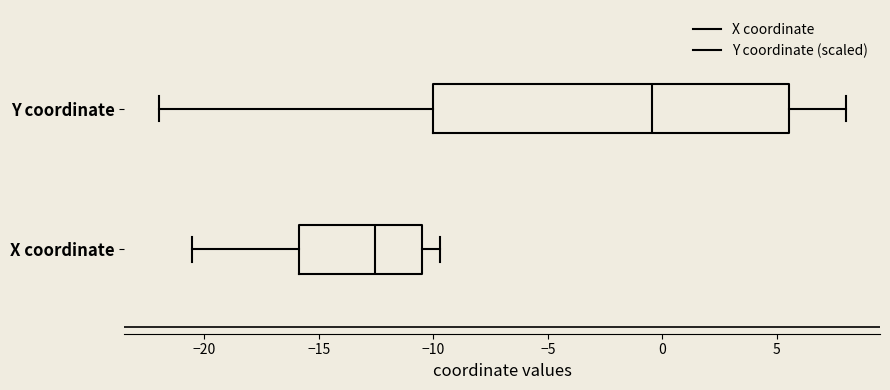

Which box's median line is the furthest to the left?

X coordinate